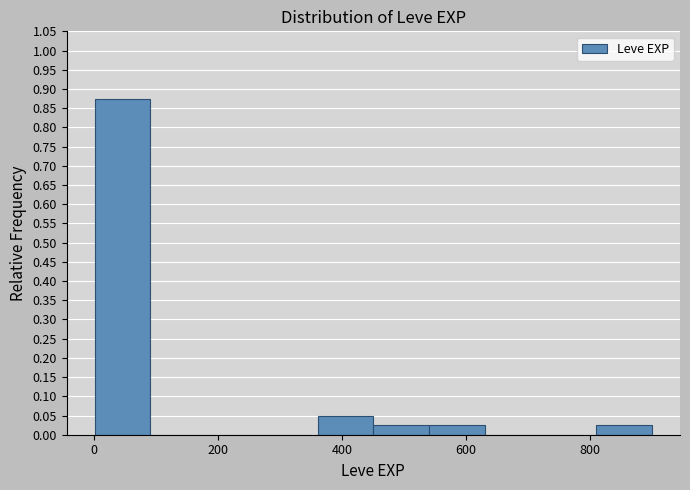

Reading left to right, transcribe this chart: for each bar, give the range it covers on the x-axis and its height. Neither the bar edges nor the heights are printed on the chart, so give them approximately, as read against the axes.

0 to 100: 0.875
100 to 180: 0
180 to 280: 0
280 to 360: 0
360 to 460: 0.050
460 to 540: 0.025
540 to 640: 0.025
640 to 720: 0
720 to 820: 0
820 to 900: 0.025